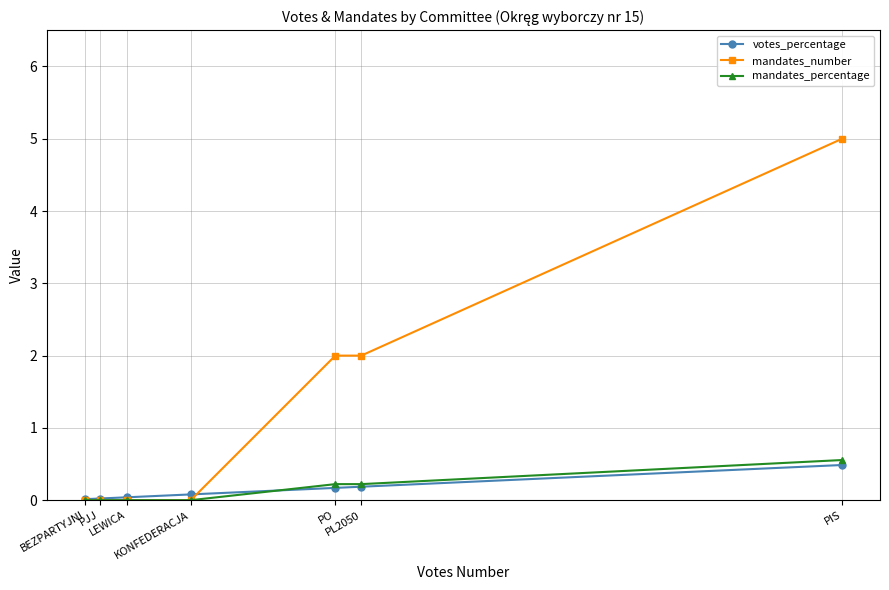

True or false: mandates_number and mandates_percentage cross at least once.

False